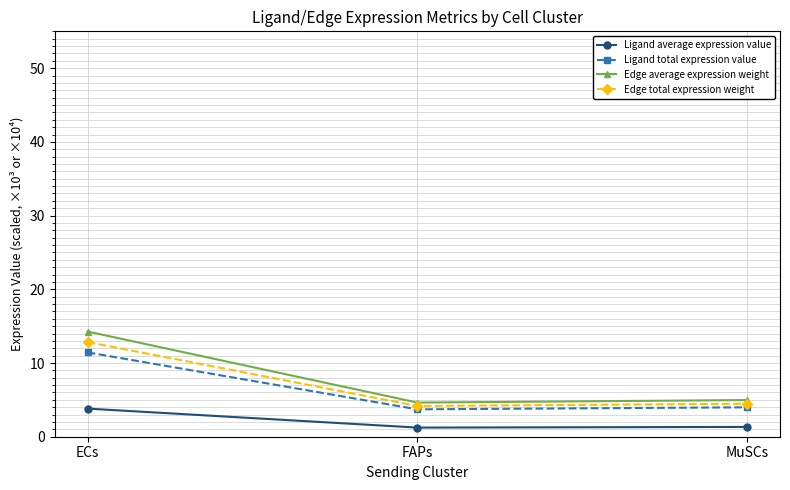

At how many categories does at least one series exceed 4?

3